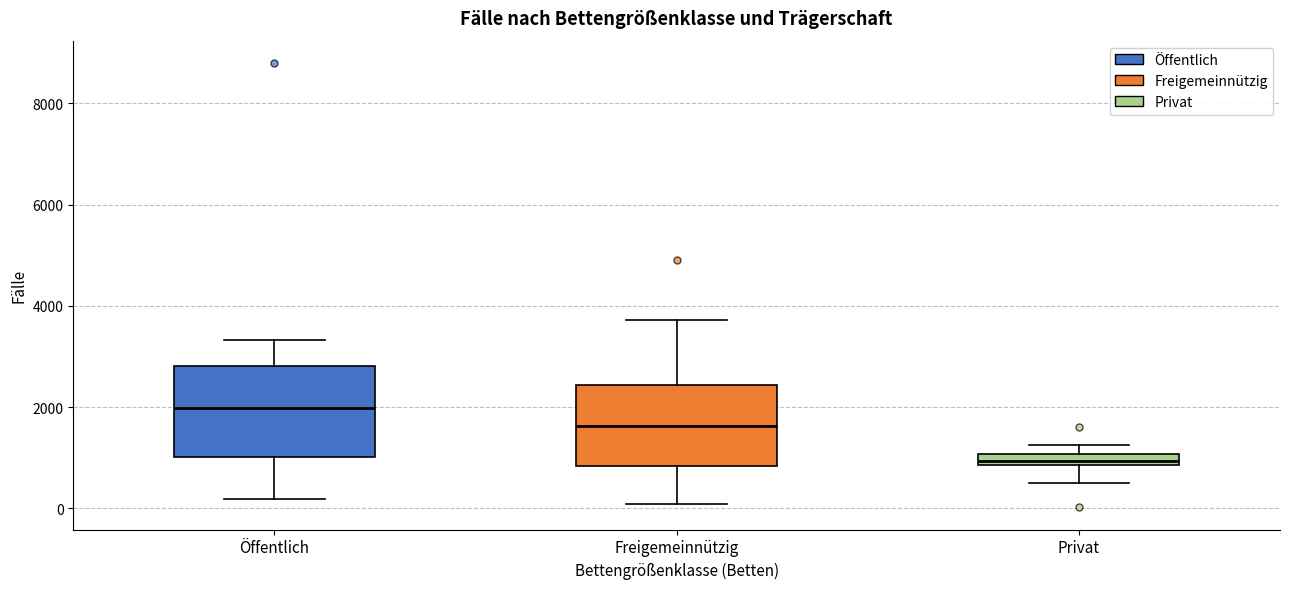

Comparing the boxes themselves (not the whiskers), which one is the tallest?

Öffentlich